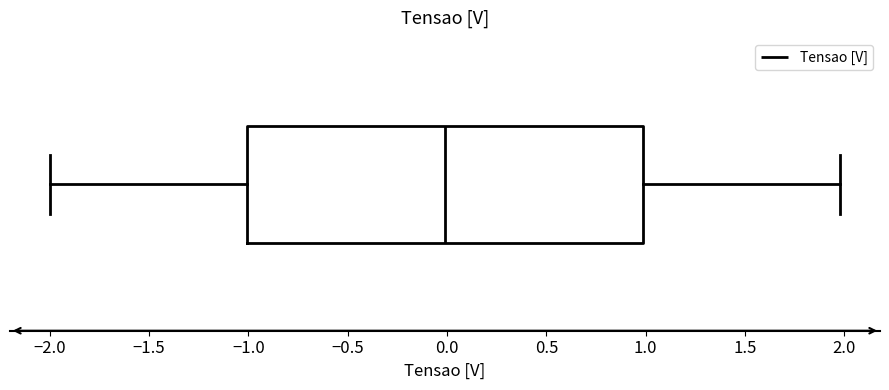

Read this box plot against the x-axis: the position of the median line, the range covered by the box, and the ends of both whiskers. The values are not printed on the chart, so give them approximately, as read against the axis.

median 0, box -1 to 1, whiskers -2 to 2